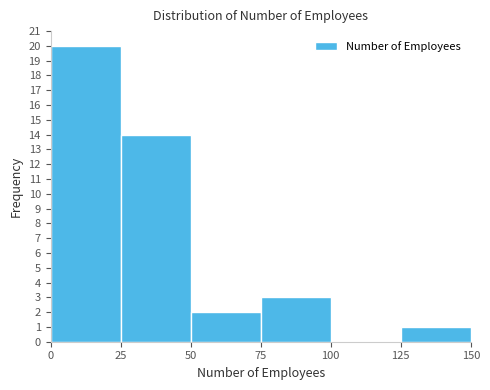

What is the height of the bar covering 50 to 75 on the x-axis? The values are not printed on the chart, so give them approximately, as read against the axis.

2